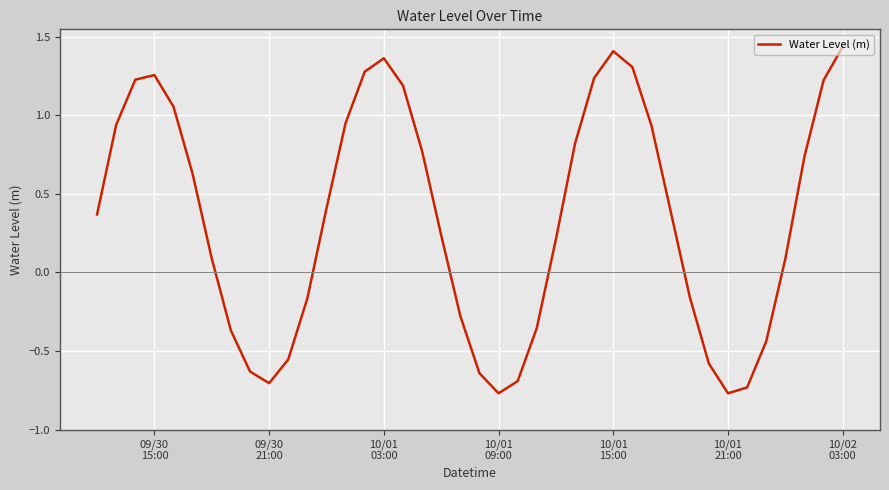

What is the difference between the maximum and minimum values?

2.2